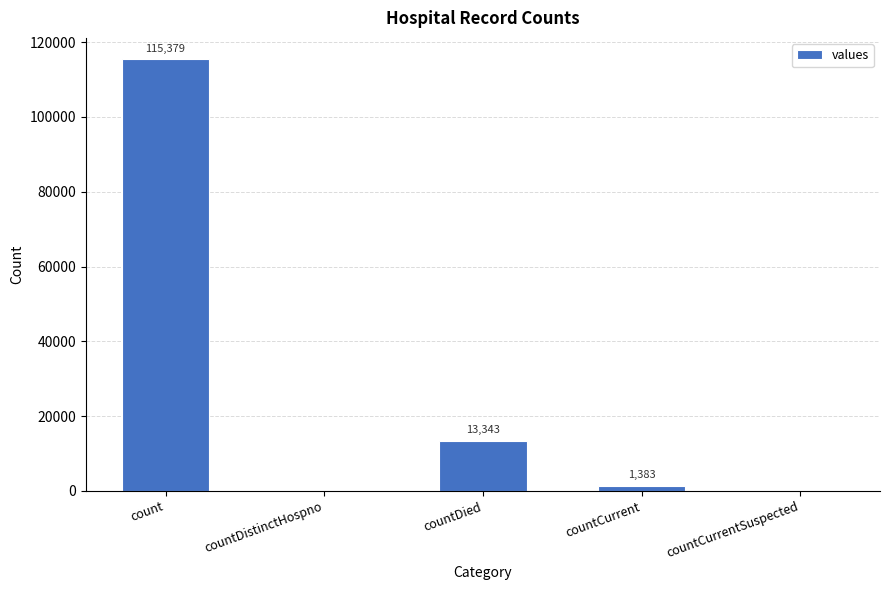

What is the sum of the values at countDied and countCurrentSuspected?

13343